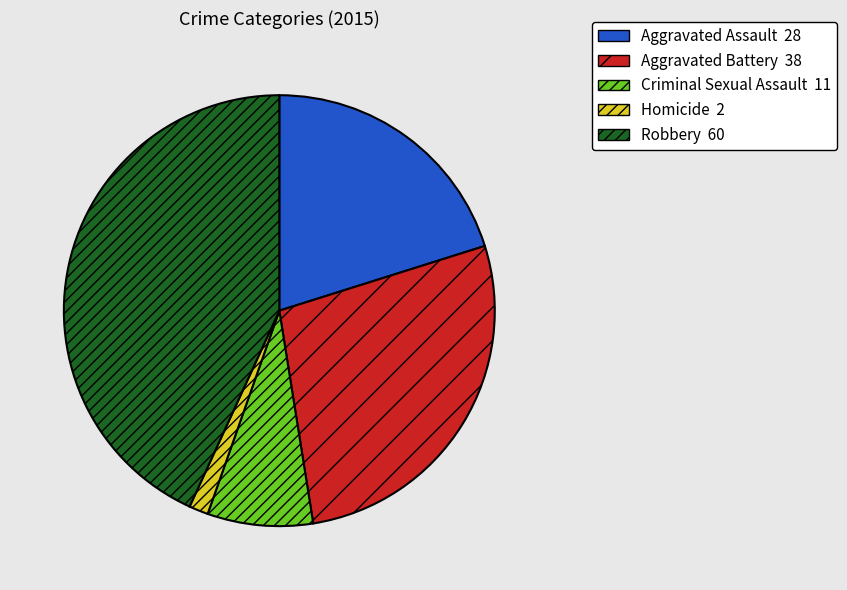

Count the number of slices in the pie.

5